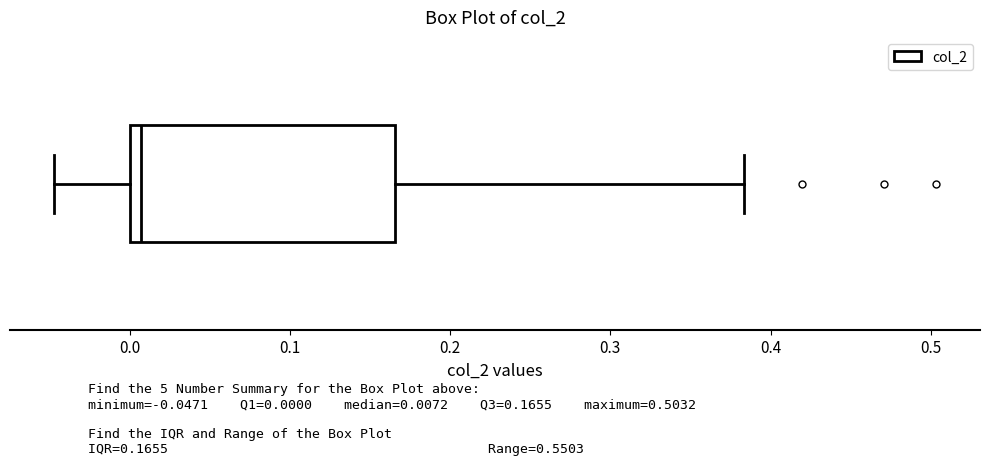

Transcribe this box plot: give where the median line is, the range the box spans, and where the two whiskers end, as read against the x-axis. The values are not printed on the chart, so give them approximately, as read against the axis.

median 0.01, box 0.00 to 0.17, whiskers -0.05 to 0.38